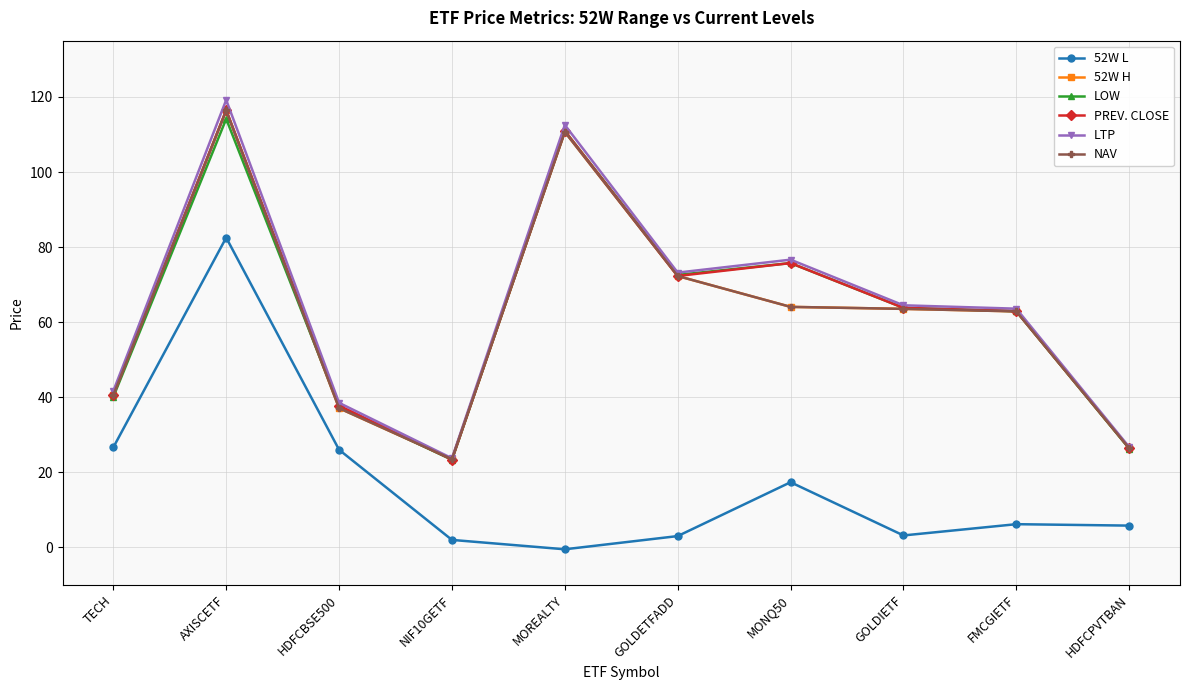

What is the difference between the maximum and minimum values in the NAV series?

92.9